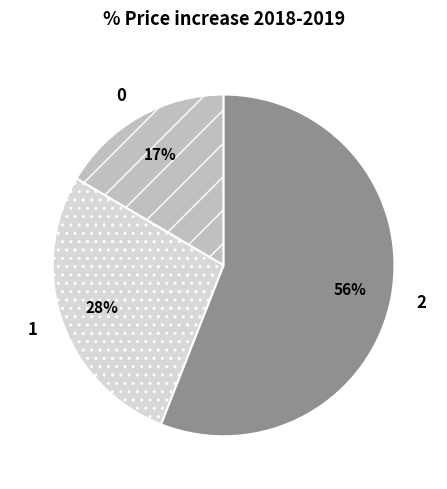

Is the sum of 1 and 0 greater than half?

No